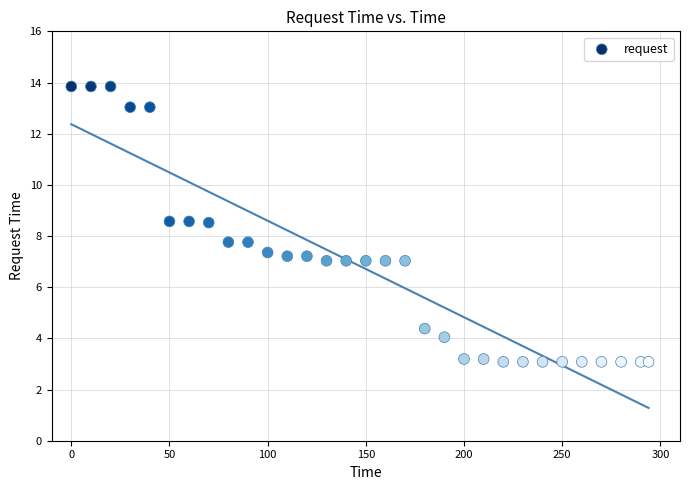

What is the range of Y values (max minus min)?

10.8